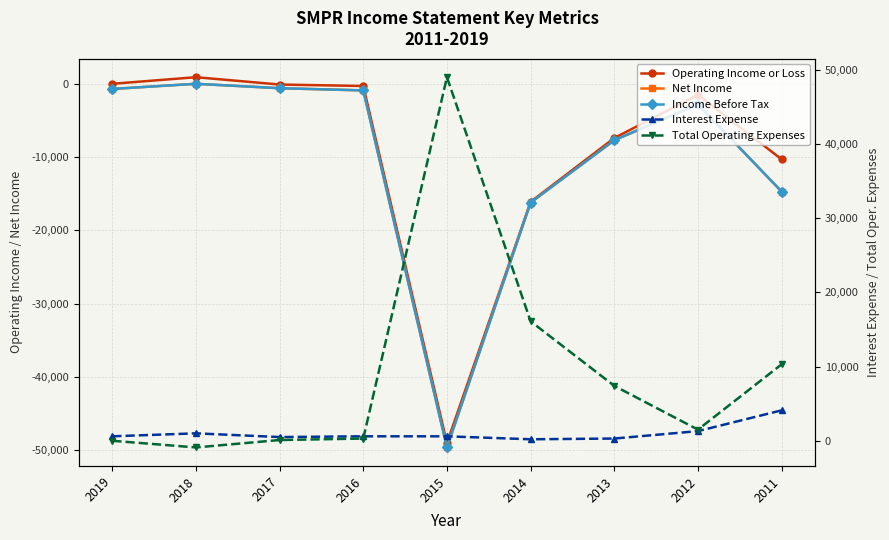

What is the difference between the maximum and minimum values in the Interest Expense series?

3900